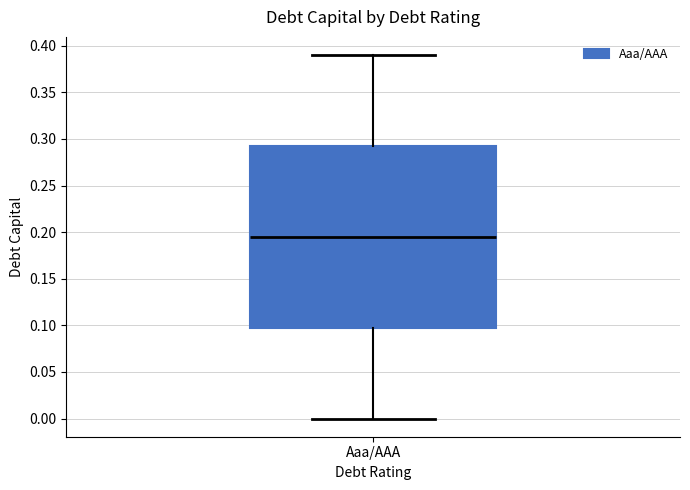

Transcribe this box plot: give where the median line is, the range the box spans, and where the two whiskers end, as read against the y-axis. The values are not printed on the chart, so give them approximately, as read against the axis.

median 0.195, box 0.100 to 0.295, whiskers 0.000 to 0.390